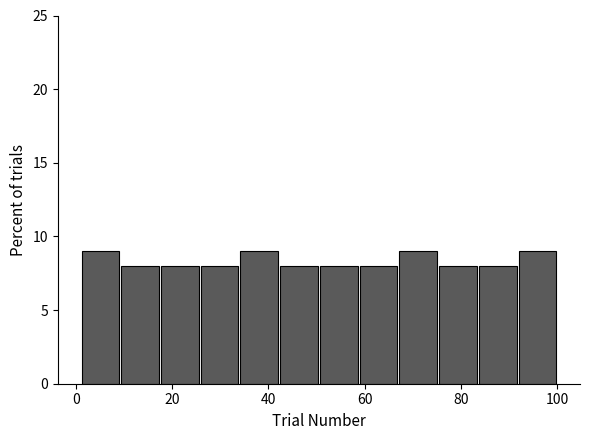

How tall is the bar that spans 68 to 76 on the x-axis? Neither the bar edges nor the heights are printed on the chart, so give them approximately, as read against the axes.

9